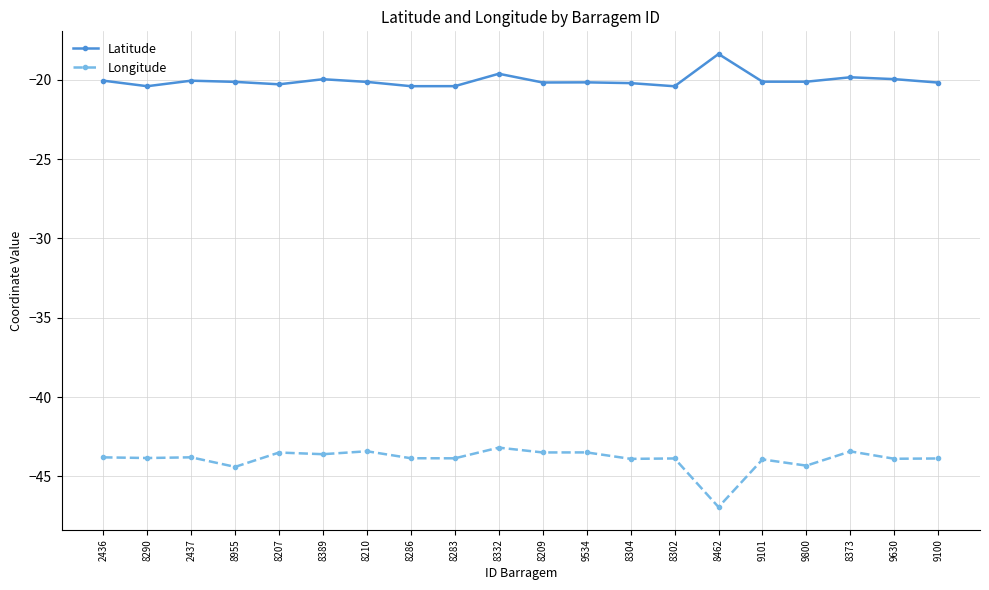

Does the chart display data point markers on the line(s)?

Yes